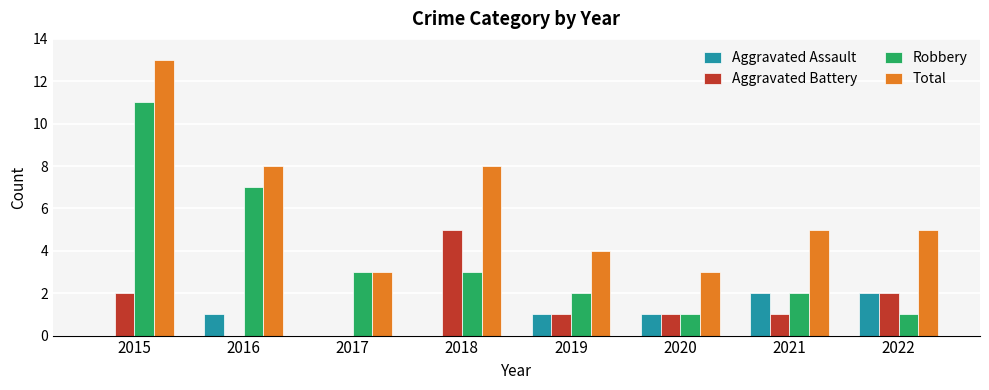

Is the value of Total at 2019 greater than the value of Aggravated Battery at 2021?

Yes